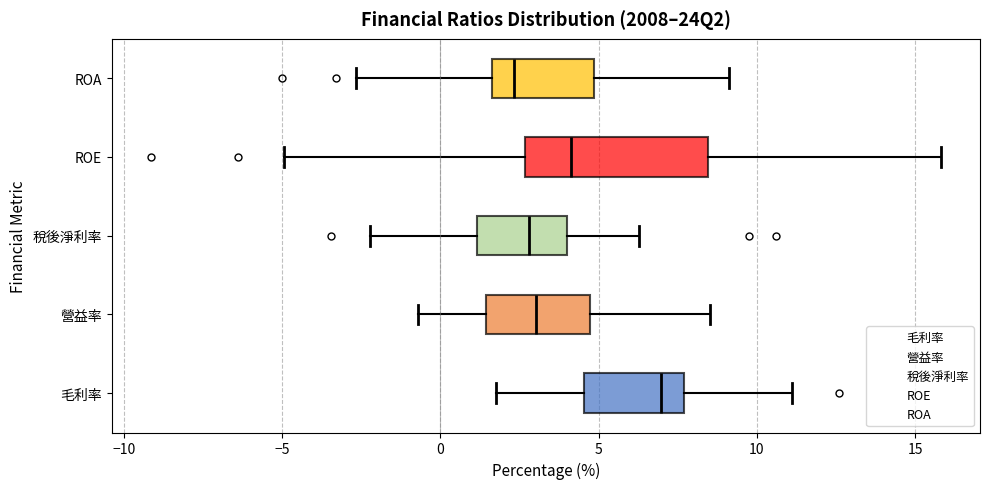

Reading bottom to top, transcribe this box plot: for each box, give where its median line is, the range the box spans, and where its two whiskers end, as read against the x-axis. The values are not printed on the chart, so give them approximately, as read against the axis.

毛利率: median 7.0, box 4.5 to 7.5, whiskers 2.0 to 11.0
營益率: median 3.0, box 1.5 to 4.5, whiskers -0.5 to 8.5
稅後淨利率: median 3.0, box 1.0 to 4.0, whiskers -2.0 to 6.5
ROE: median 4.0, box 2.5 to 8.5, whiskers -5.0 to 16.0
ROA: median 2.5, box 1.5 to 5.0, whiskers -2.5 to 9.0